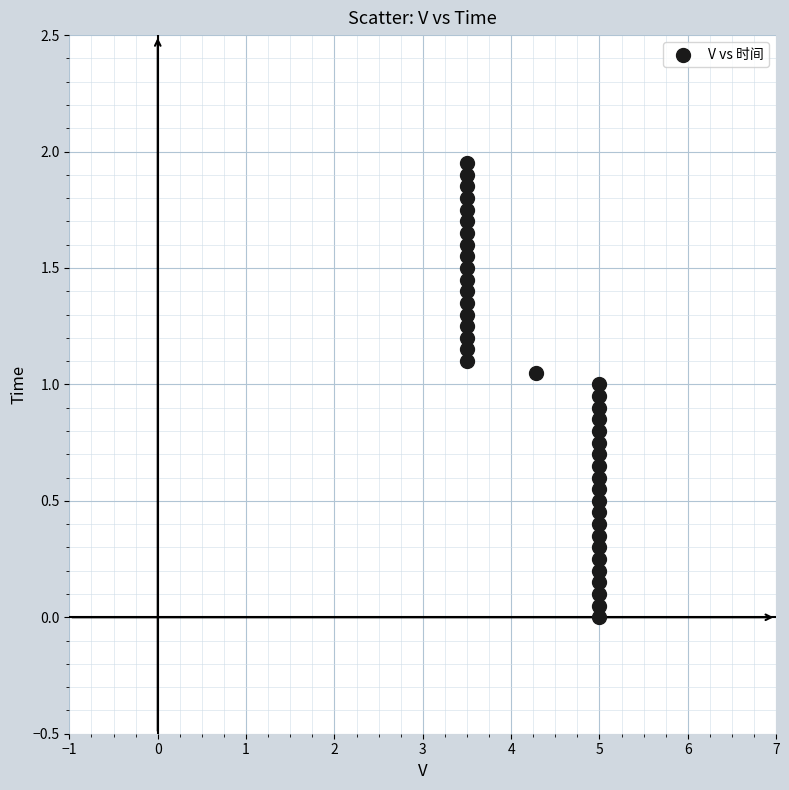

What is the range of X values (max minus min)?

1.5